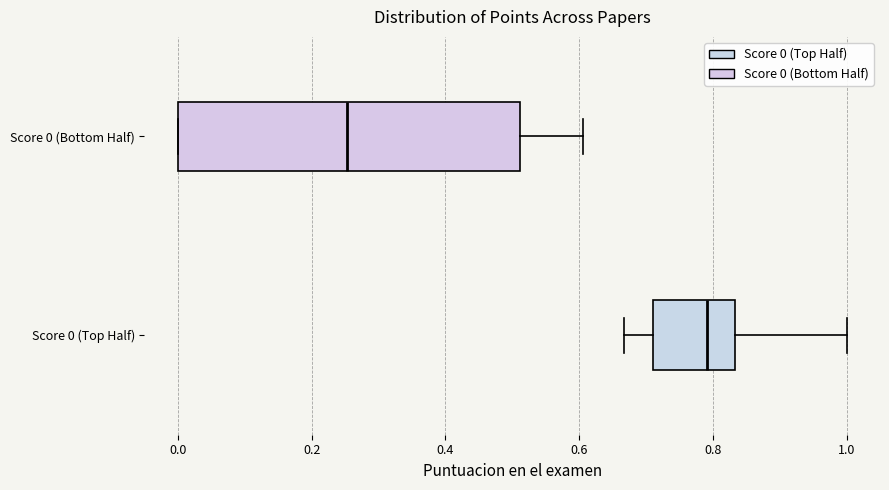

Reading bottom to top, read every box against the x-axis: the position of its median line, the range the box covers, and the ends of its whiskers. The values are not printed on the chart, so give them approximately, as read against the axis.

Score 0 (Top Half): median 0.80, box 0.72 to 0.84, whiskers 0.66 to 1.00
Score 0 (Bottom Half): median 0.26, box 0.00 to 0.52, whiskers 0.00 to 0.60